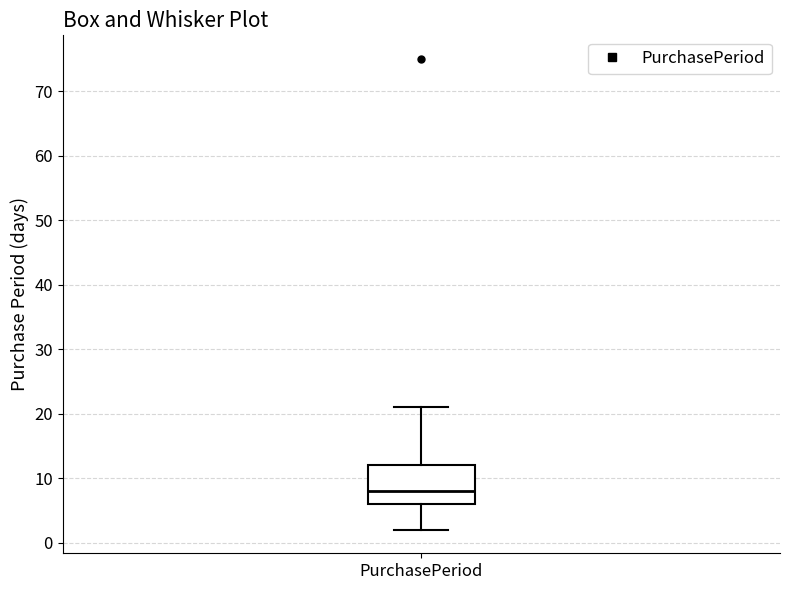

Where does the lower whisker of the box for PurchasePeriod end on the y-axis? The values are not printed on the chart, so give them approximately, as read against the axis.

2